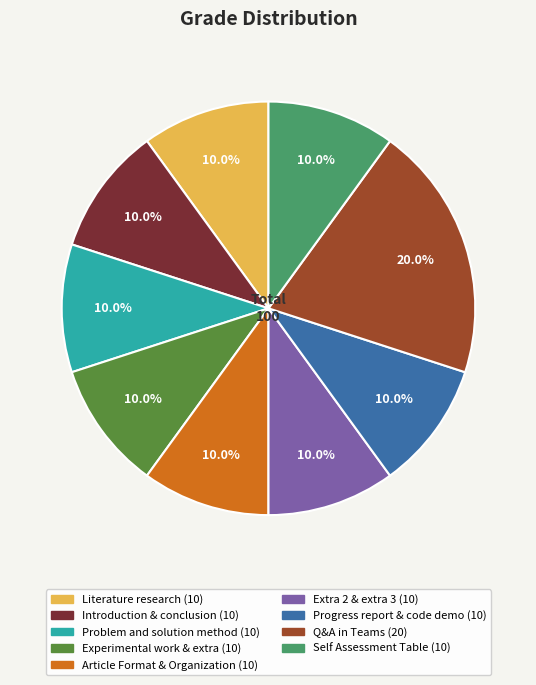

Count the number of slices in the pie.

9